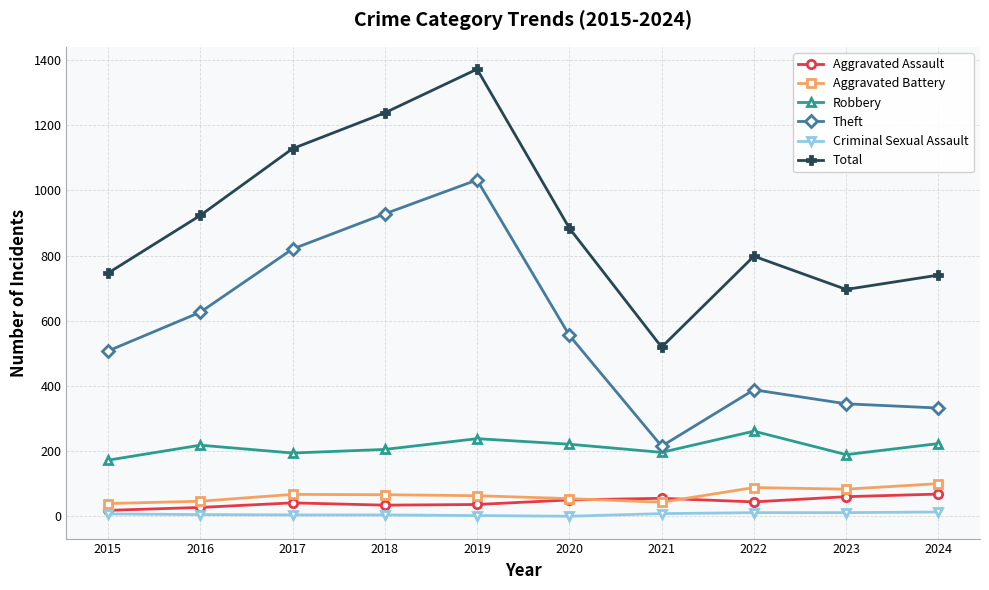

The Theft series shows 608 at 2023. True or false?

False